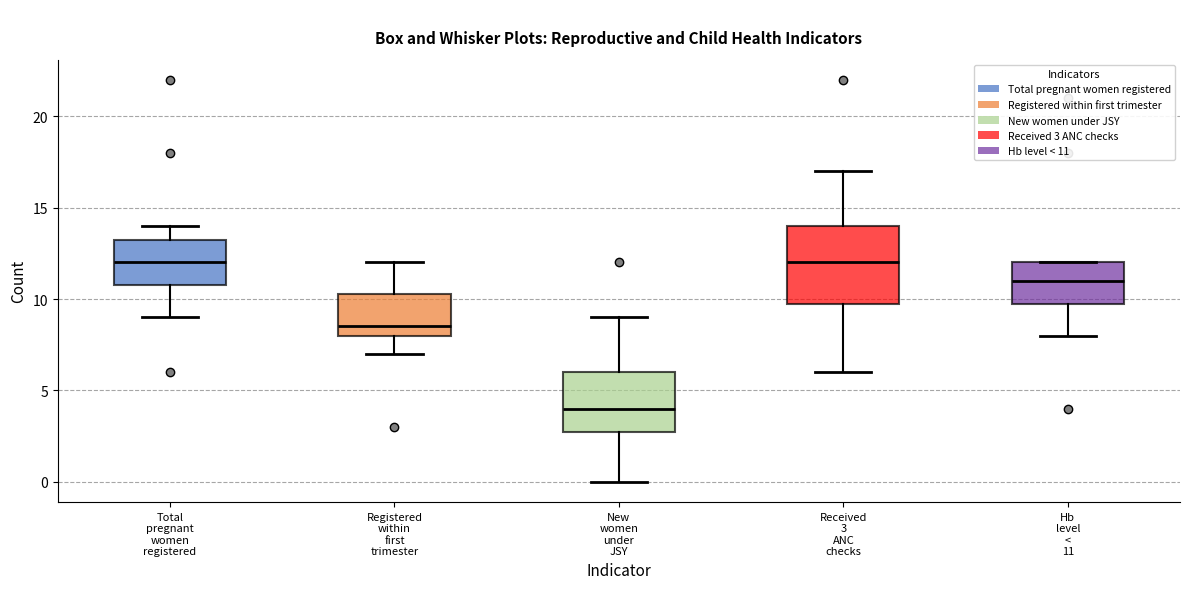

Which box is the tallest, from its lower edge to its upper edge?

Received 3 ANC checks